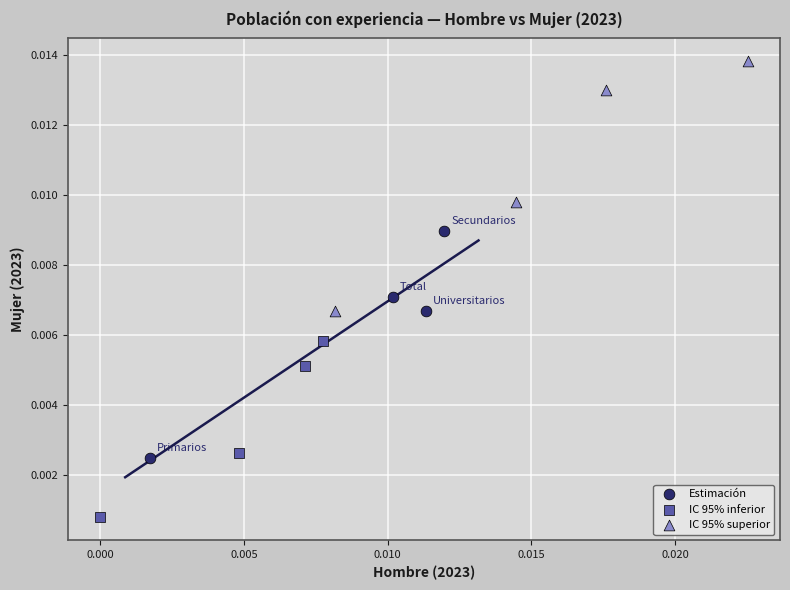

Which series contains the highest Y value?

IC 95% superior